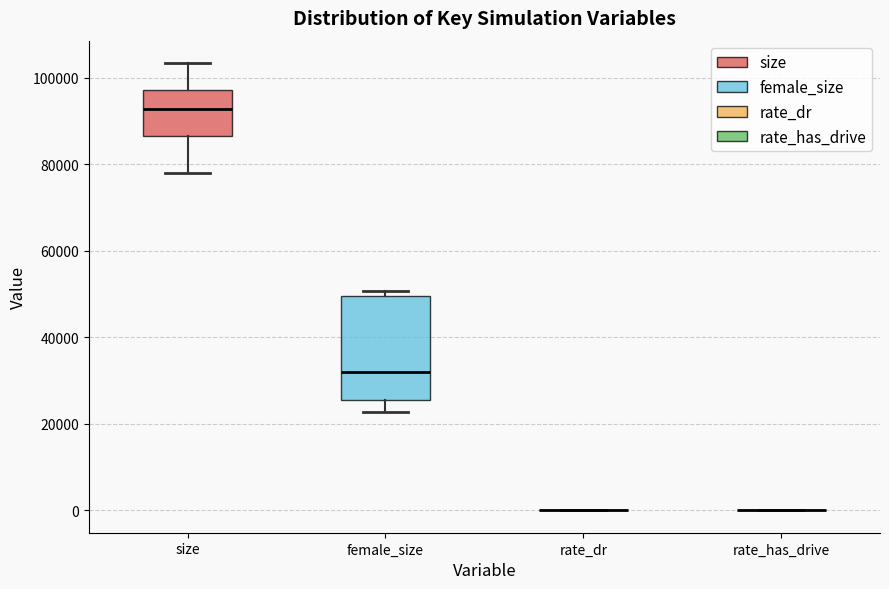

Reading left to right, transcribe this box plot: for each box, give where its median line is, the range the box spans, and where its two whiskers end, as read against the y-axis. The values are not printed on the chart, so give them approximately, as read against the axis.

size: median 92000, box 86000 to 98000, whiskers 78000 to 104000
female_size: median 32000, box 26000 to 50000, whiskers 22000 to 50000 (just above the box's upper edge)
rate_dr: box collapsed to a line at 0, whiskers 0 to 0
rate_has_drive: box collapsed to a line at 0, whiskers 0 to 0